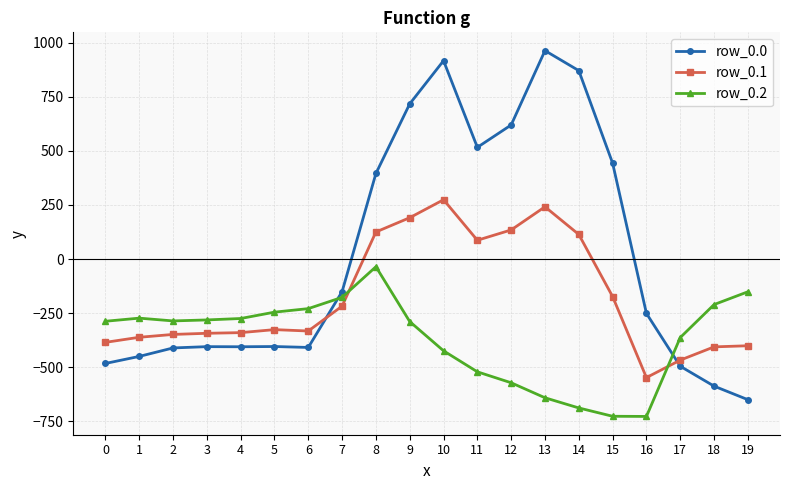

What is the difference between the highest and lowest values at 11?

1036.6